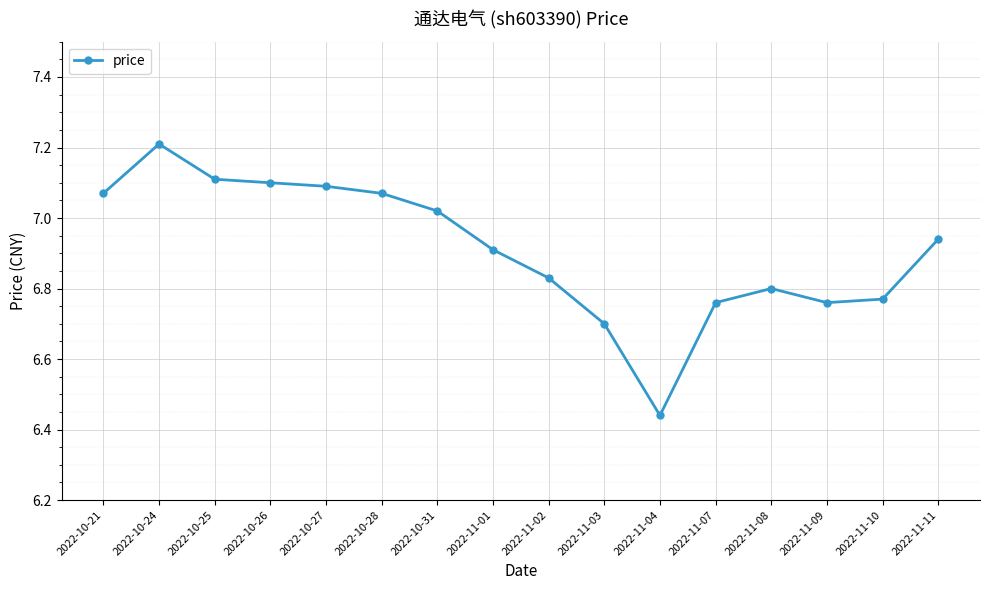

What is the difference between the values at 2022-11-10 and 2022-10-21?

0.3